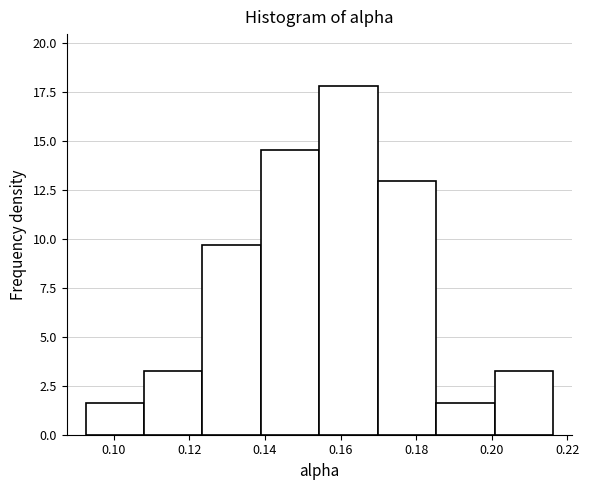

Which range on the x-axis has the tallest bar?

0.154 to 0.170